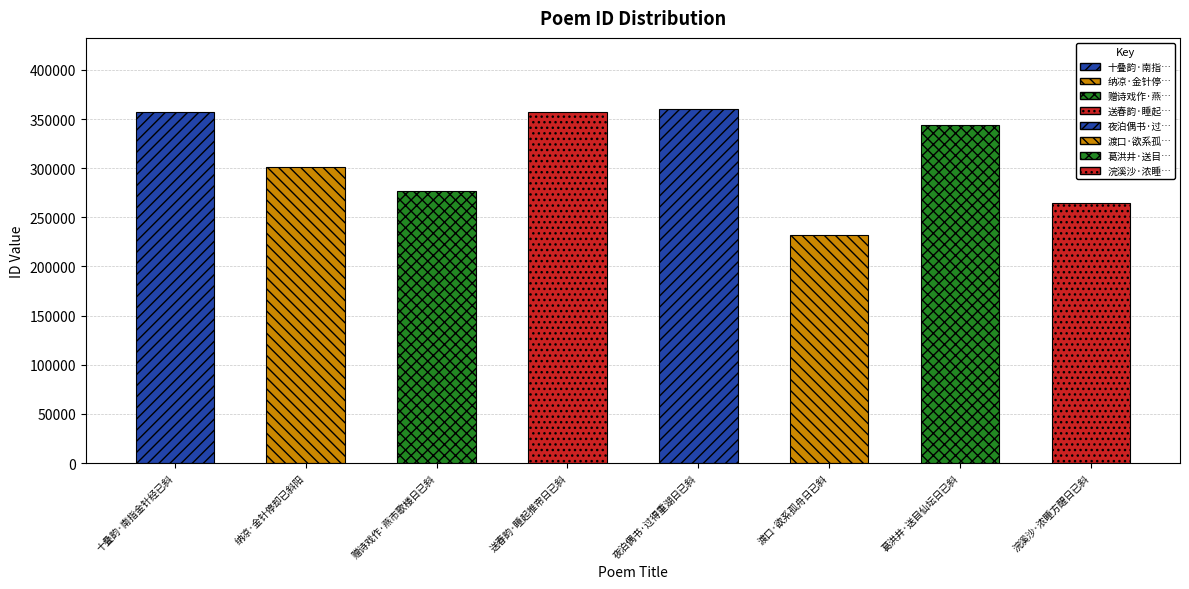

What is the maximum value shown in the chart?

360448